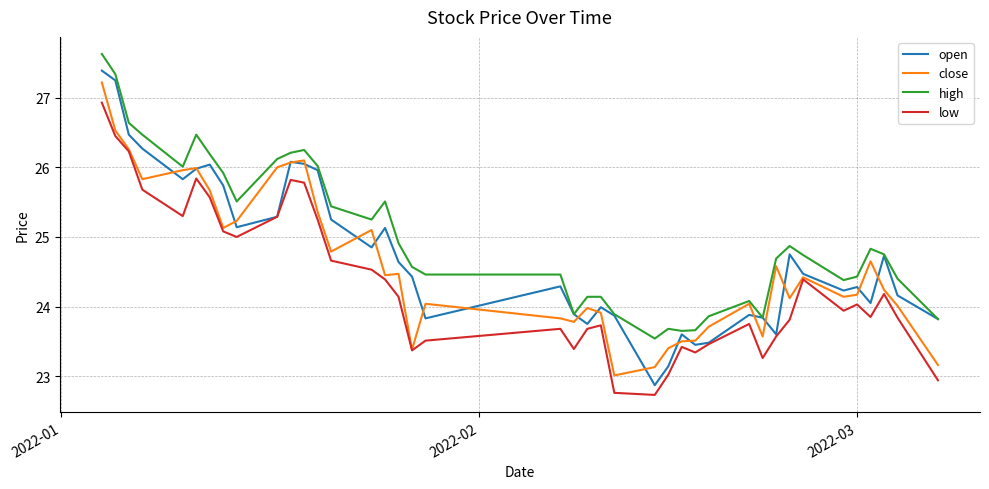

What is the maximum value shown in the chart?

27.6